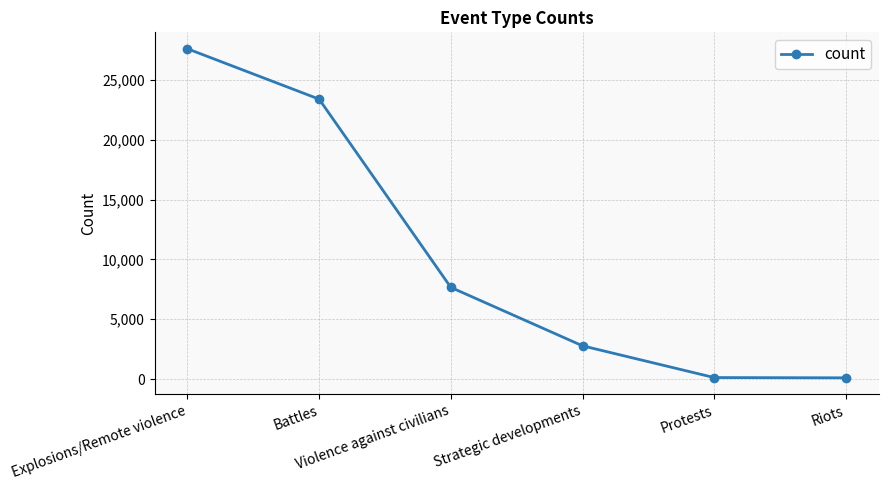

What is the greatest value displayed?

27604